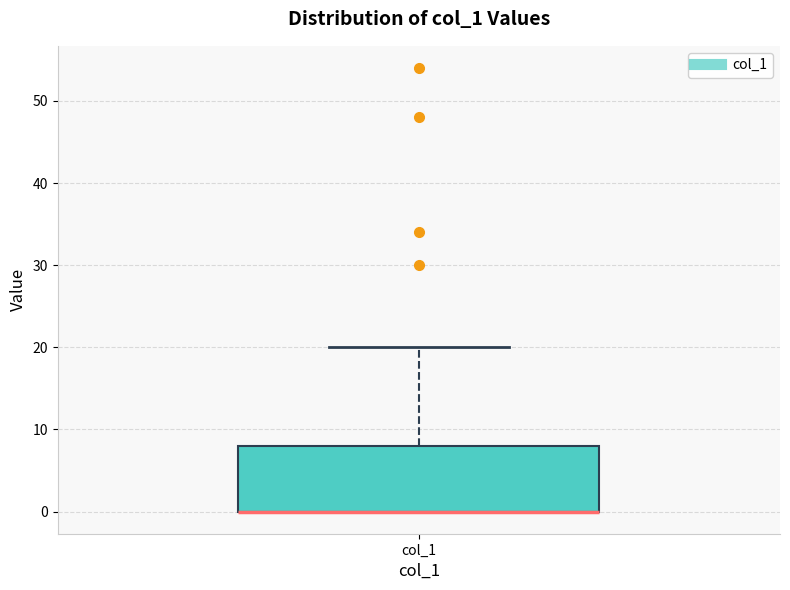

Read this box plot against the y-axis: the position of the median line, the range covered by the box, and the ends of both whiskers. The values are not printed on the chart, so give them approximately, as read against the axis.

median 0 (drawn on the box's lower edge), box 0 to 8, whiskers 0 to 20